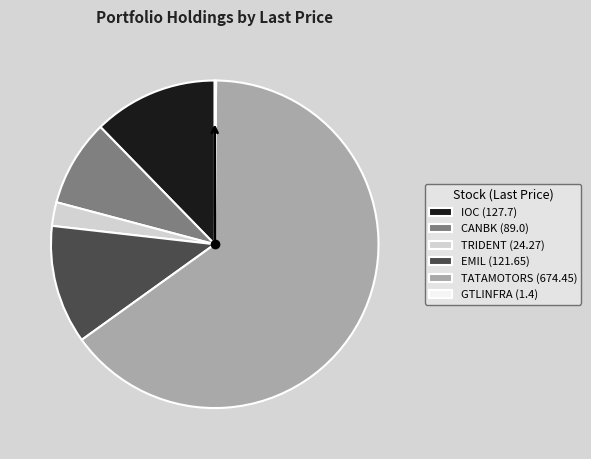

Which slice represents more than half of the pie?

TATAMOTORS